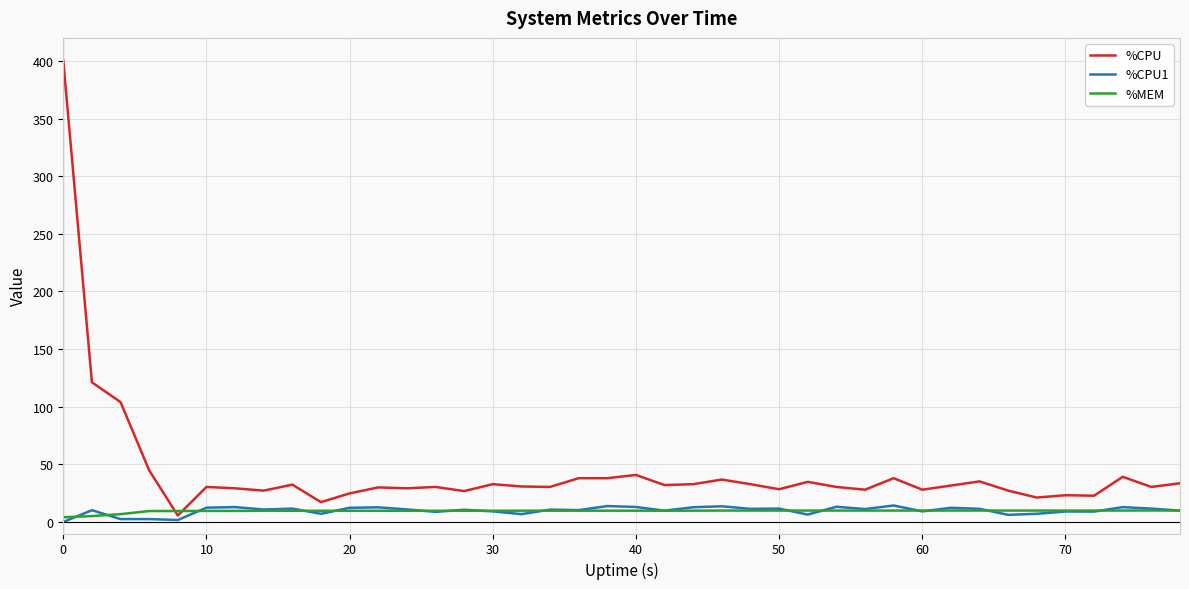

After their last crossing, which series has the higher values: %CPU or %MEM?

%CPU